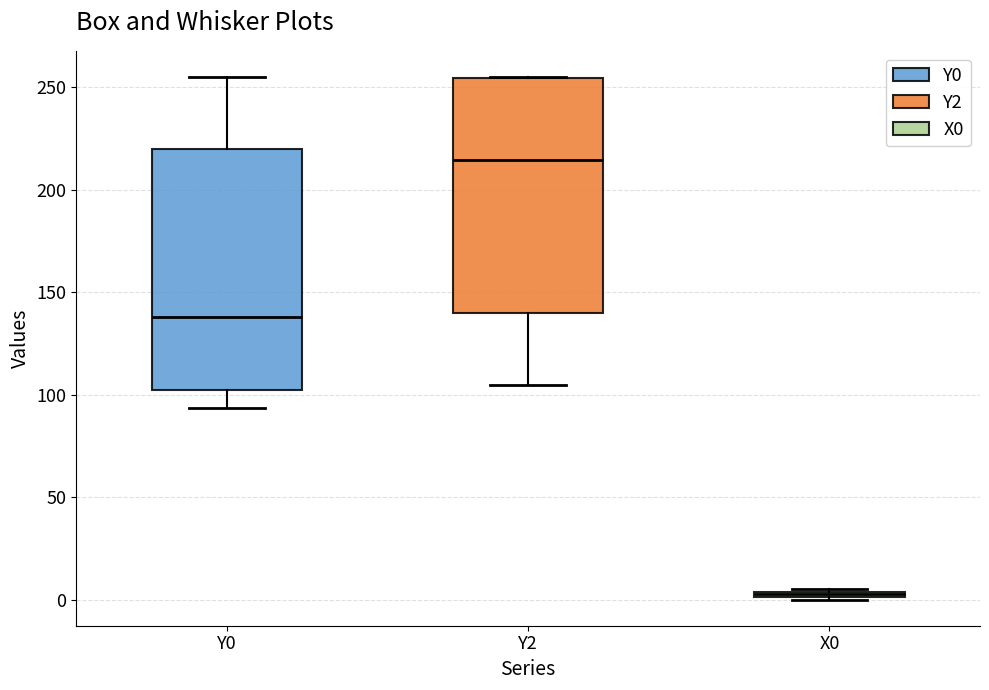

Where does the median line of the box for Y2 sit on the y-axis? The values are not printed on the chart, so give them approximately, as read against the axis.

215